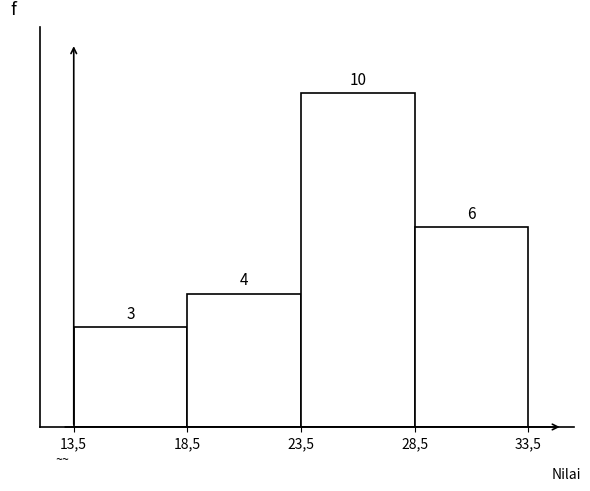

Reading left to right, transcribe all the data shown in this chart.

3	4	10	6